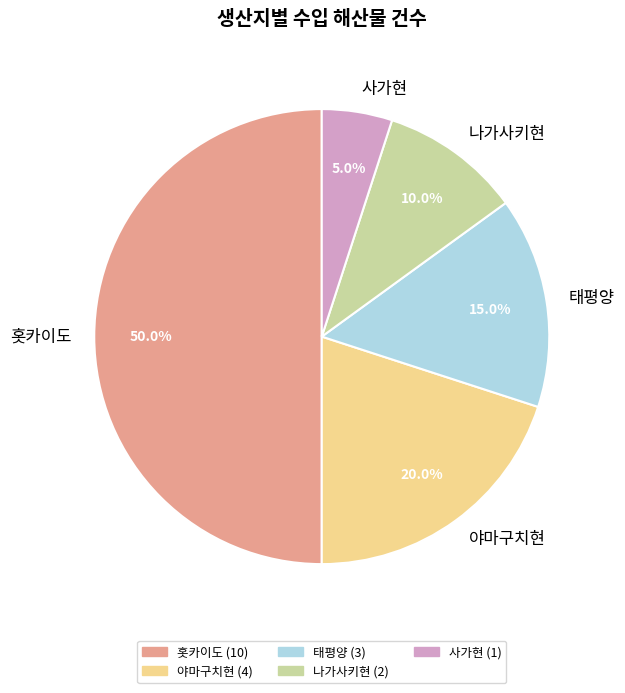

Is it true that 사가현 is 5% of the pie?

True